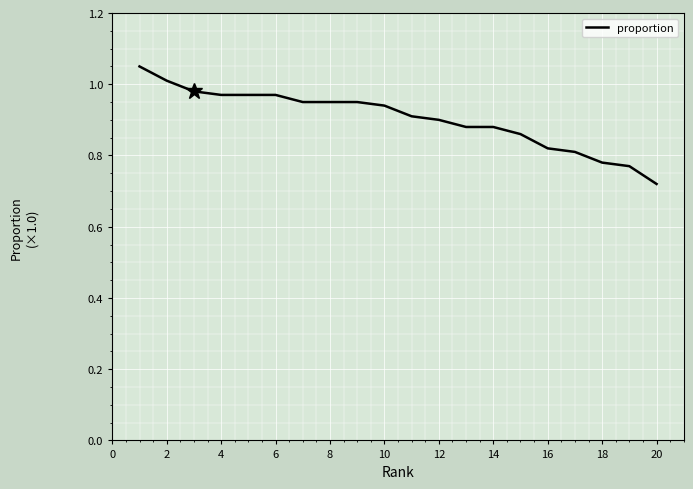

What is the difference between the maximum and minimum values?

0.3